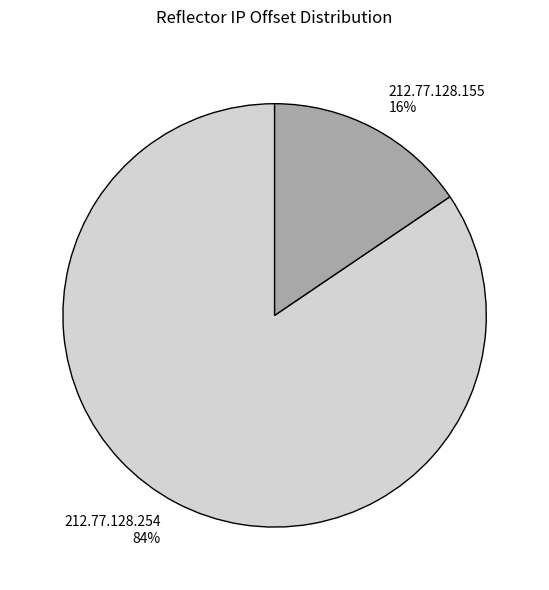

Rank the categories by value from highest to lowest.

212.77.128.254, 212.77.128.155